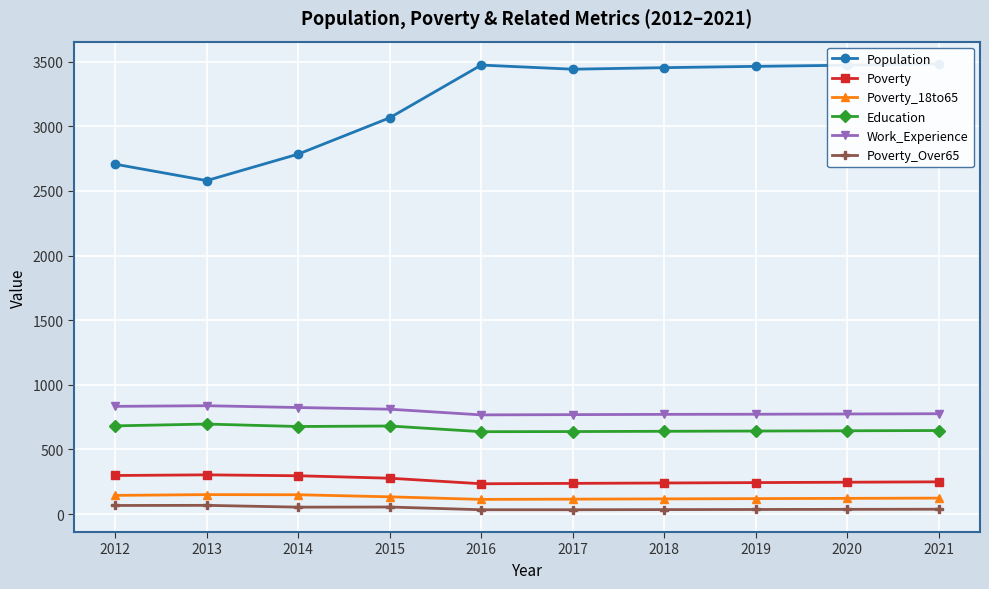

What is the sum of the Poverty_Over65 values at 2015 and 2013?

121